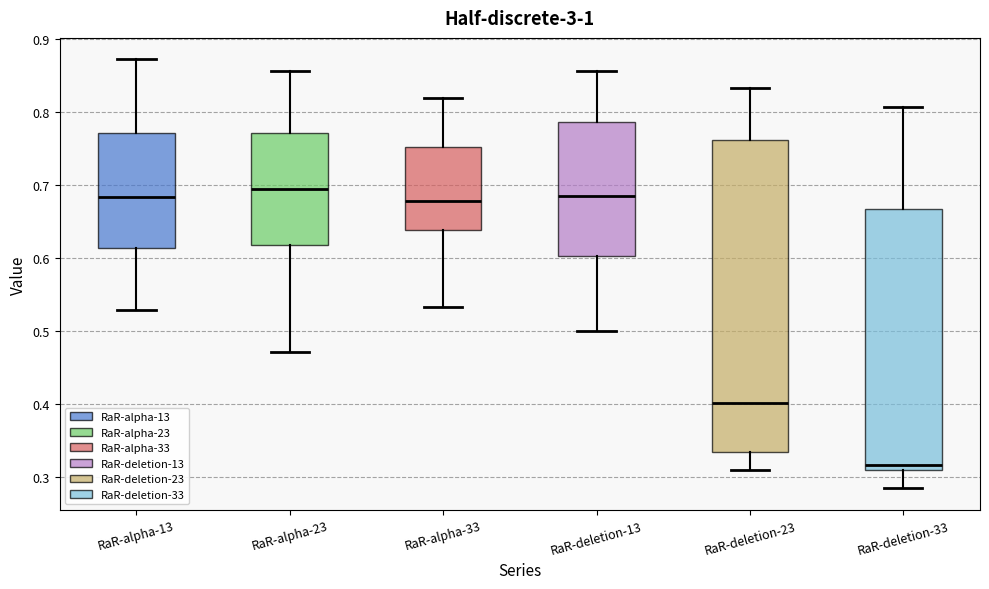

Which box has the highest median line?

RaR-alpha-23